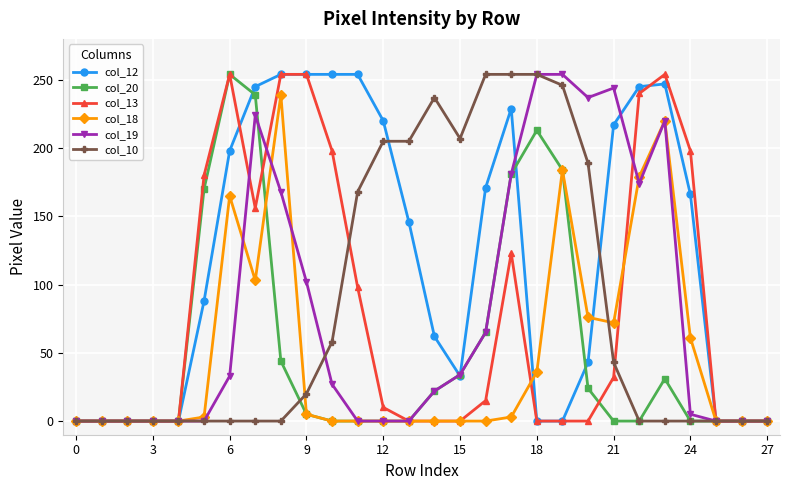

At how many categories does at least one series exceed 194?

19